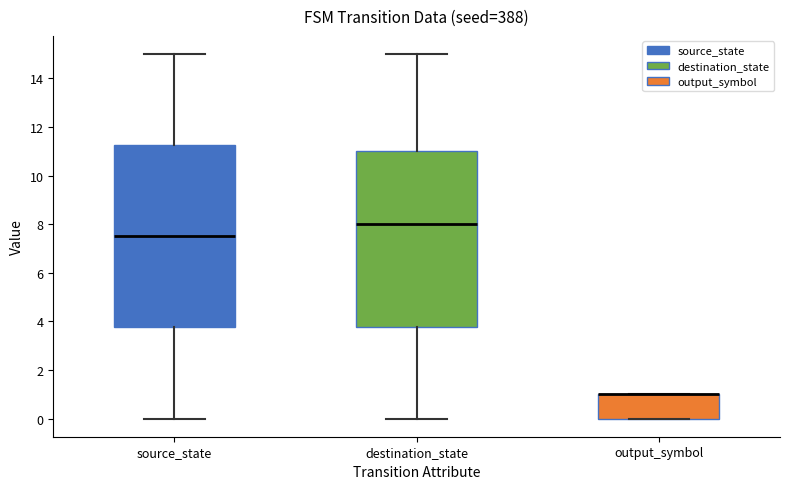

Reading left to right, transcribe this box plot: for each box, give where its median line is, the range the box spans, and where its two whiskers end, as read against the y-axis. The values are not printed on the chart, so give them approximately, as read against the axis.

source_state: median 7.6, box 3.8 to 11.2, whiskers 0.0 to 15.0
destination_state: median 8.0, box 3.8 to 11.0, whiskers 0.0 to 15.0
output_symbol: median 1.0 (drawn on the box's upper edge), box 0.0 to 1.0, whiskers 0.0 to 1.0